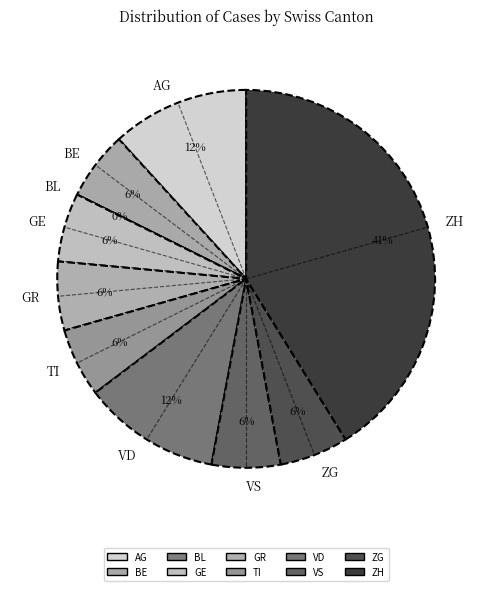

Is it true that VS is 6% of the pie?

True